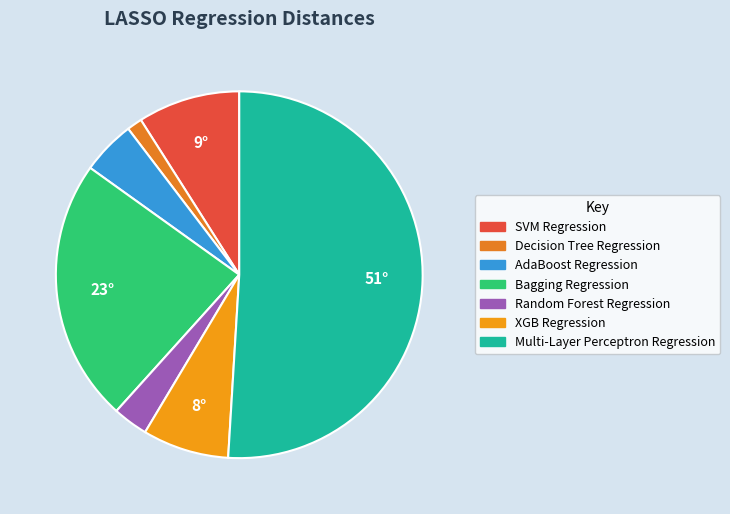

Which has a higher value, AdaBoost Regression or XGB Regression?

XGB Regression